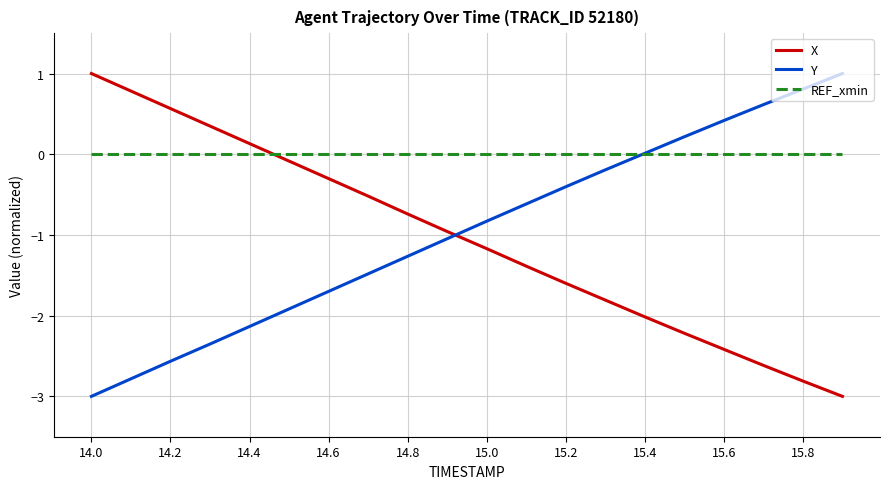

What is the maximum value shown in the chart?

1.0